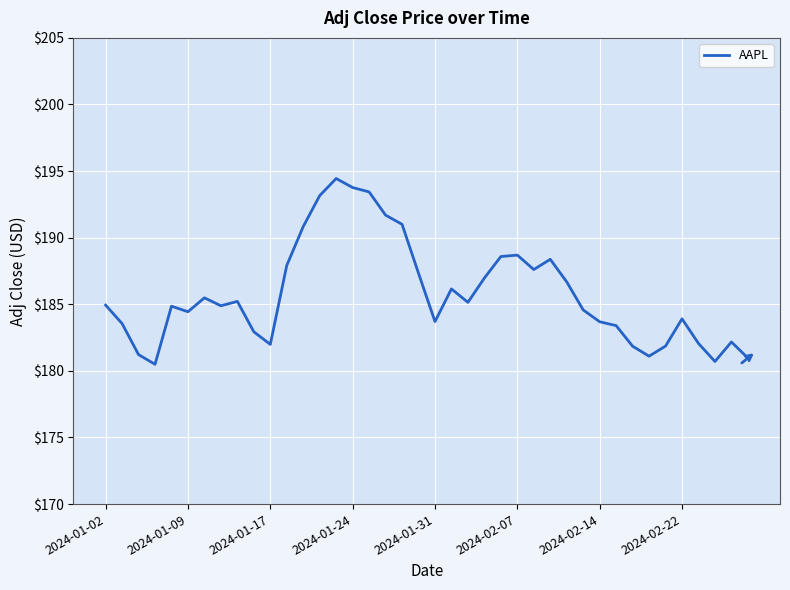

What is the smallest value displayed?

180.5